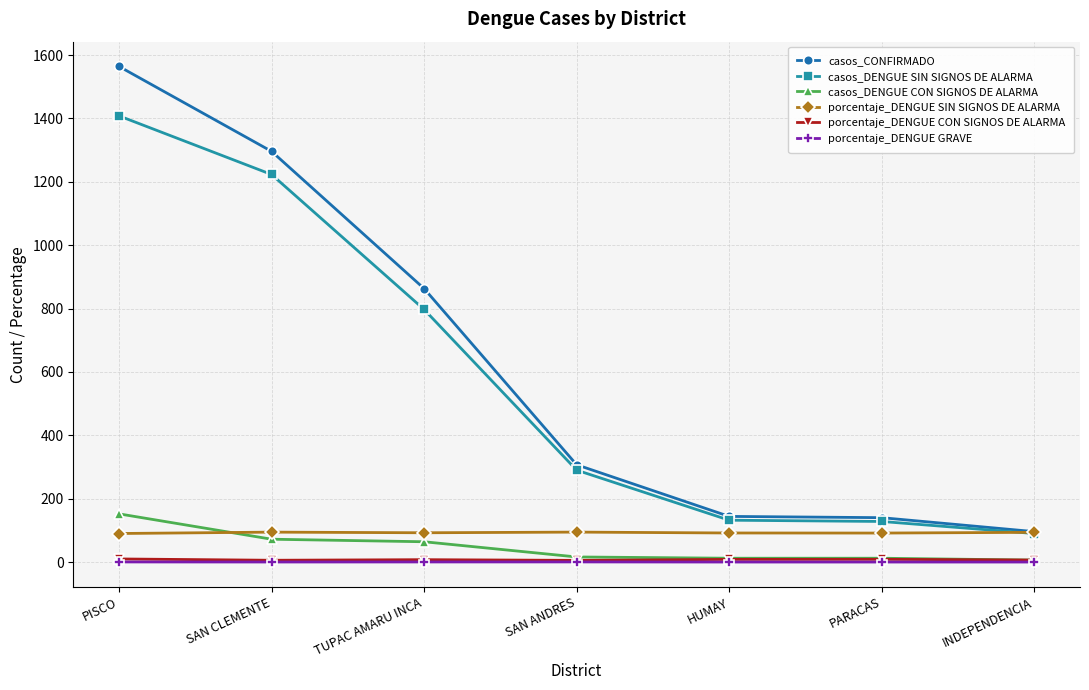

What is the label of the 7th point from the left?

INDEPENDENCIA